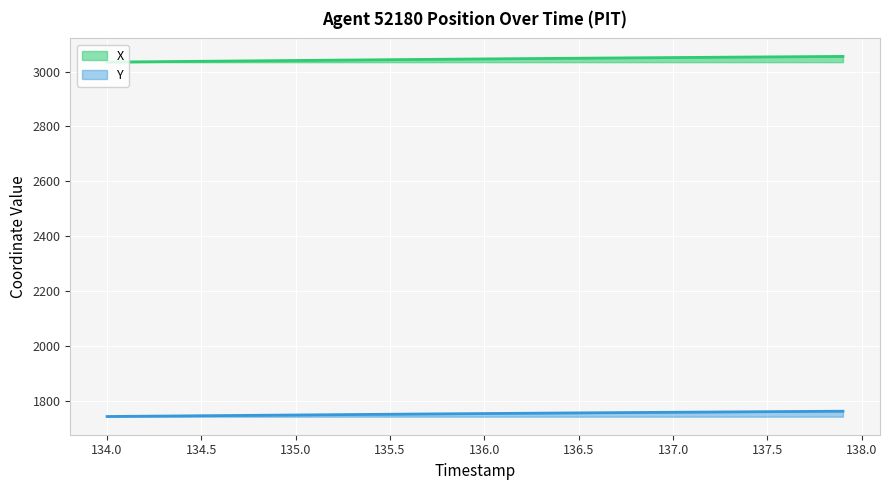

How many categories are shown in the chart?

40